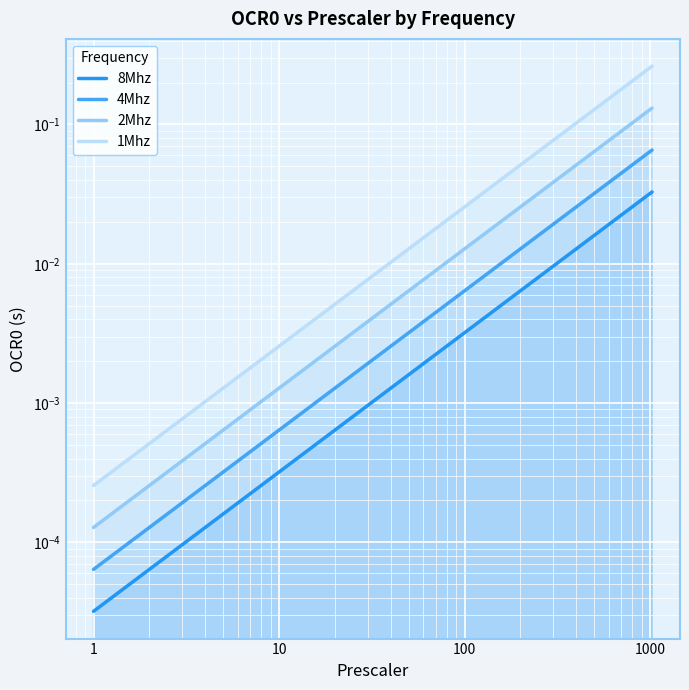

The 1Mhz series shows 0.0 at 1. True or false?

True